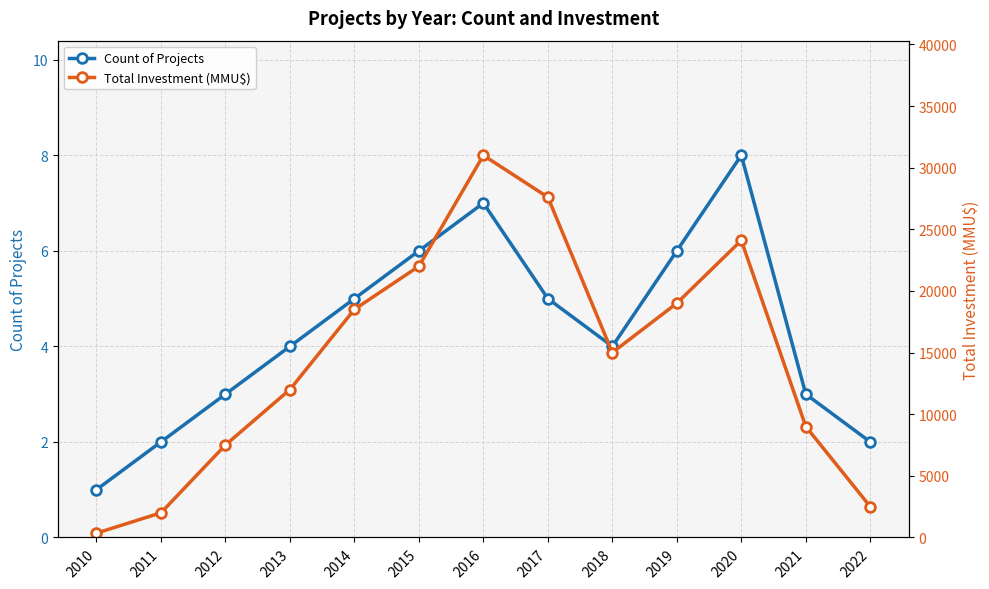

What is the difference between the Count of Projects values at 2018 and 2012?

1